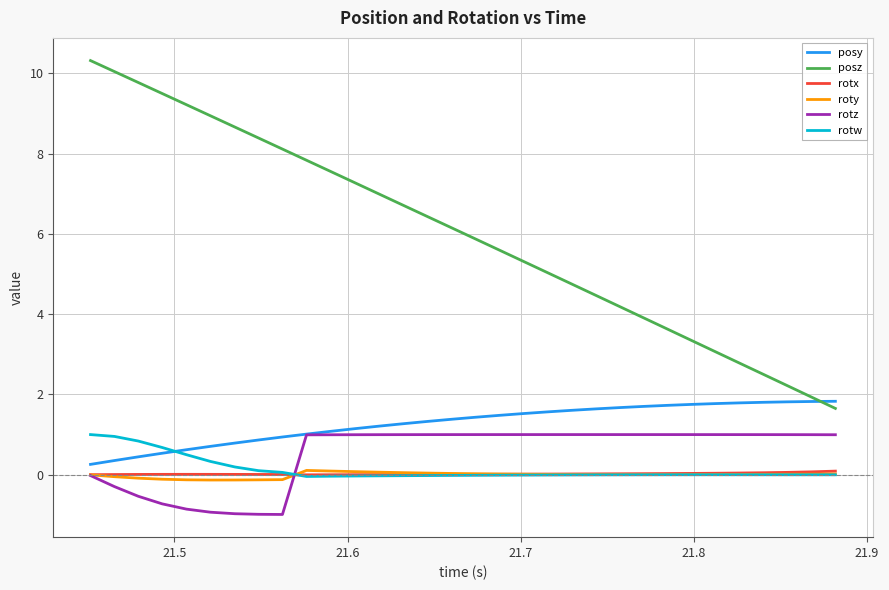

What is the maximum value for rotz?

1.0